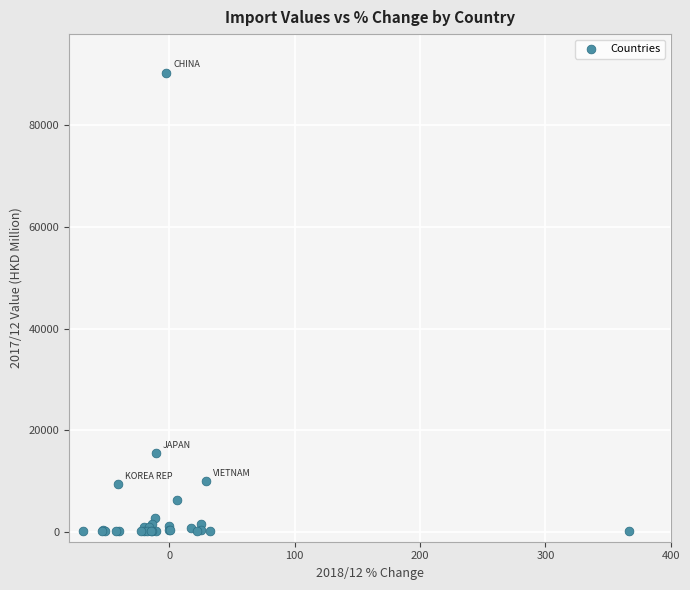

What Y value in the scatter plot is closest to 45220?

15463.7